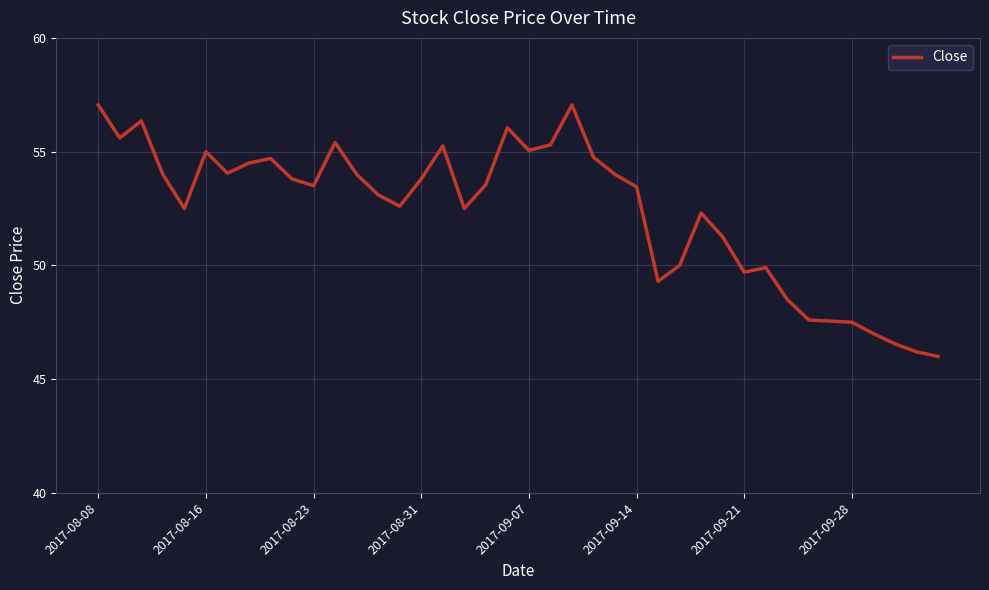

What is the maximum value shown in the chart?

57.0